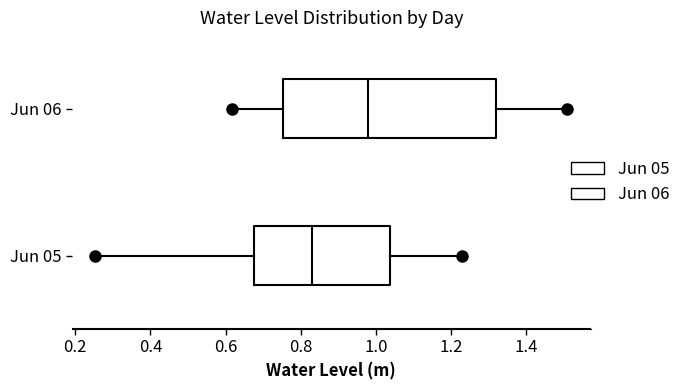

Where does the median line of the box for Jun 06 sit on the x-axis? The values are not printed on the chart, so give them approximately, as read against the axis.

0.98